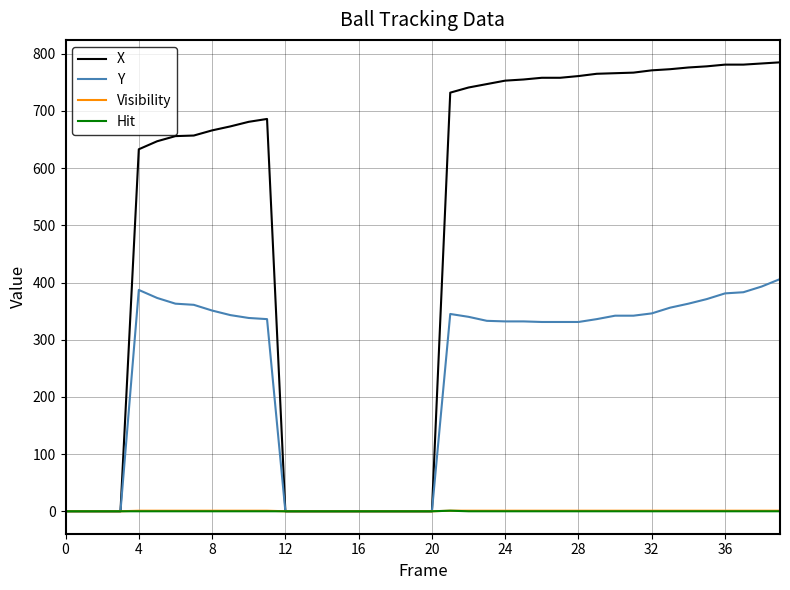

What is the difference between the second highest and second lowest values in the Y series?

393